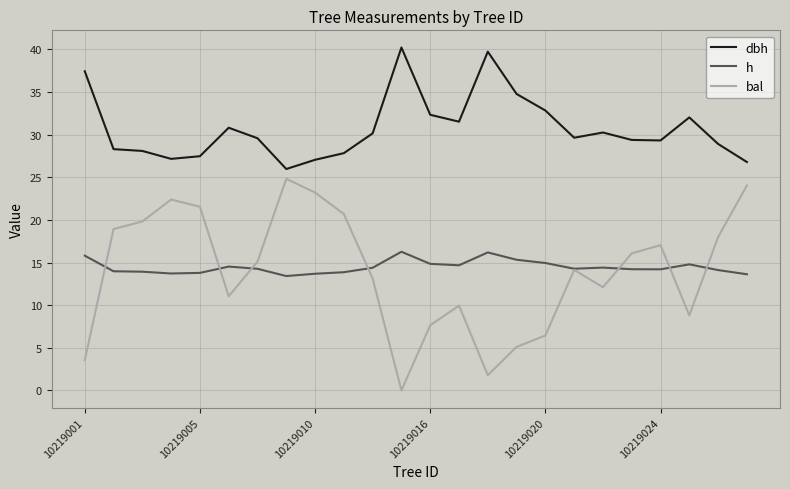

True or false: dbh and bal intersect in this chart.

False